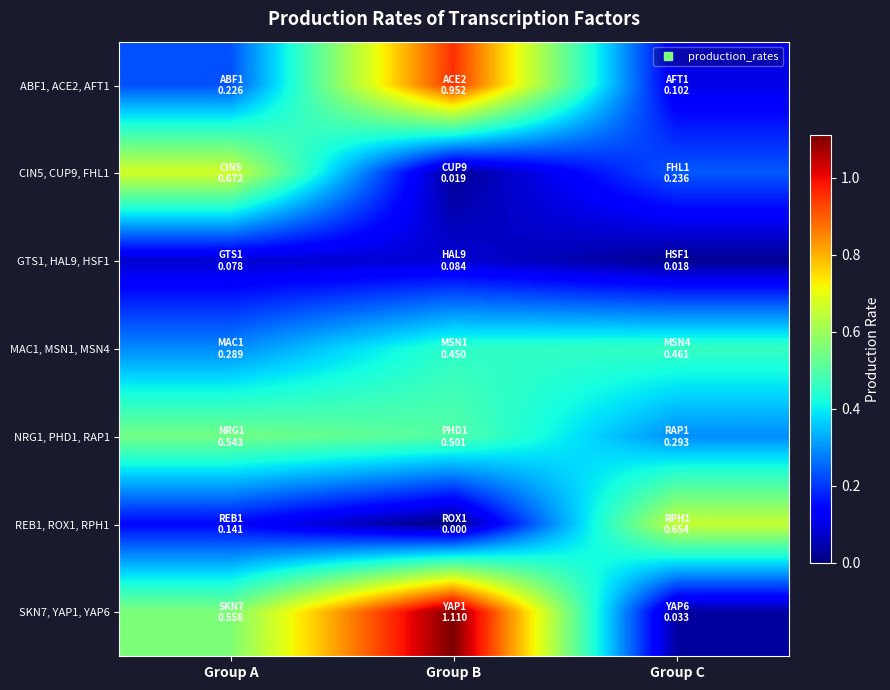

Between Group A and Group B, which is larger?

Group B